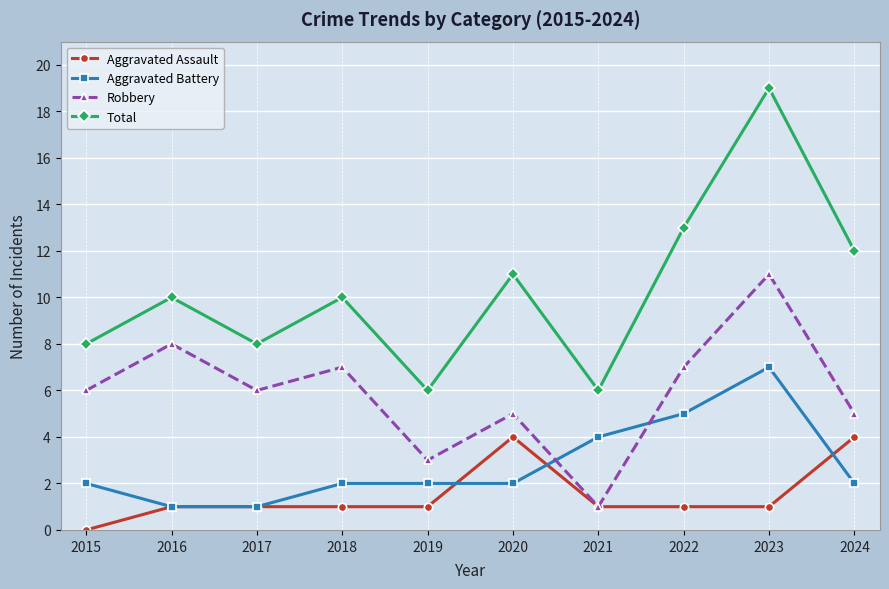

Does the chart display data point markers on the line(s)?

Yes